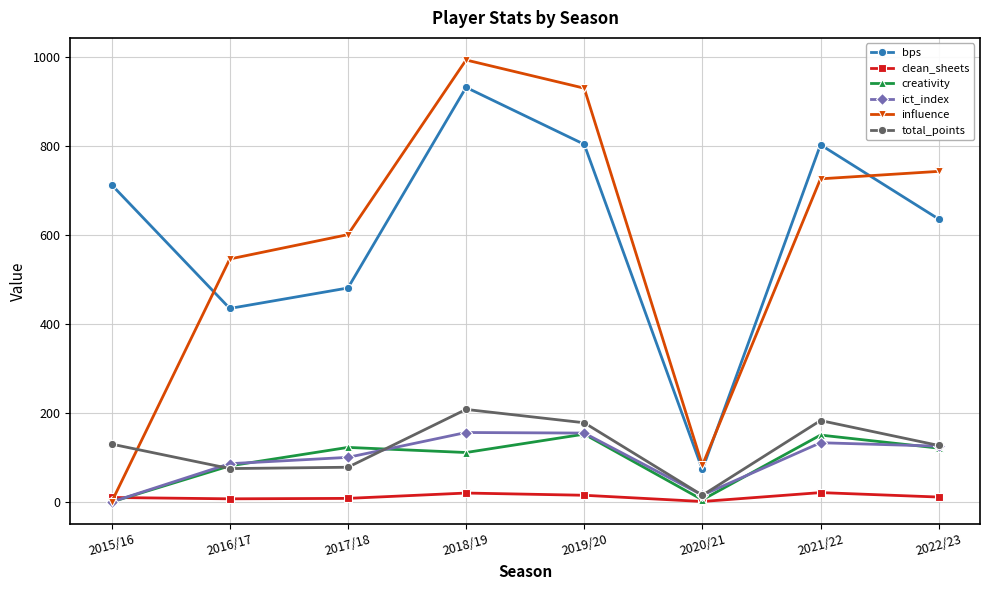

True or false: ict_index and bps intersect in this chart.

False